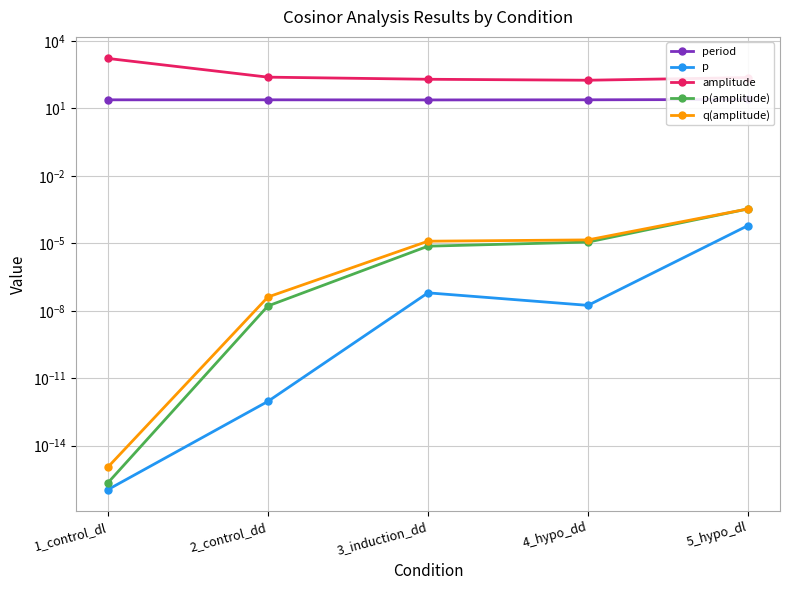

True or false: amplitude and q(amplitude) cross at least once.

False